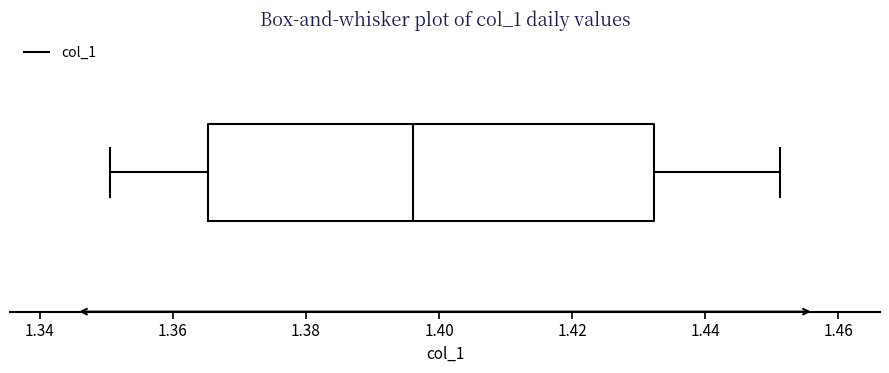

Where is the right edge of the box on the x-axis? The values are not printed on the chart, so give them approximately, as read against the axis.

1.432